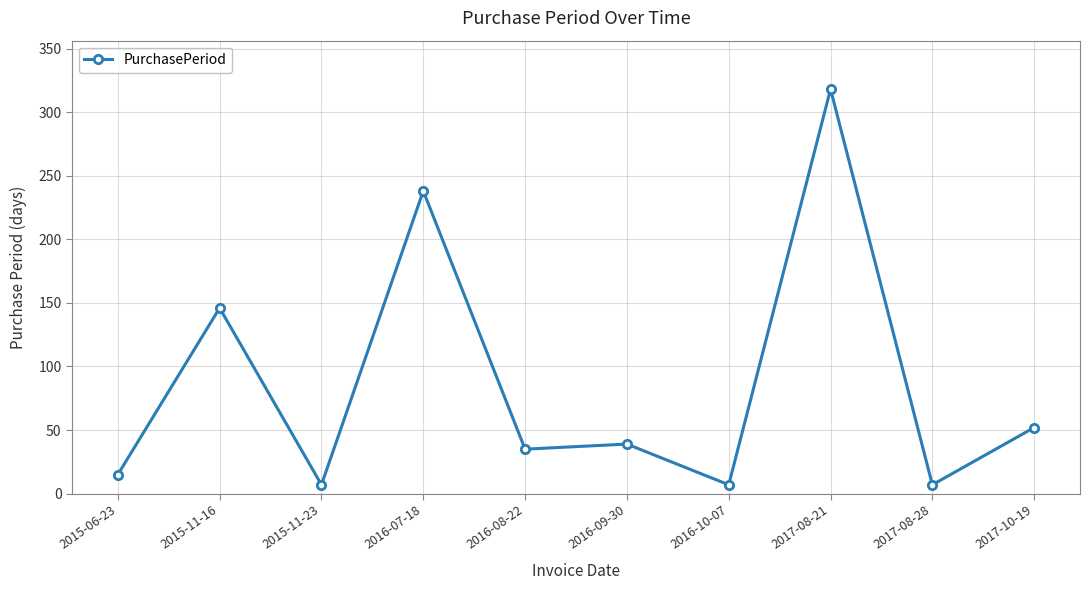

What is the change in value from 2016-09-30 to 2017-08-21?

+279